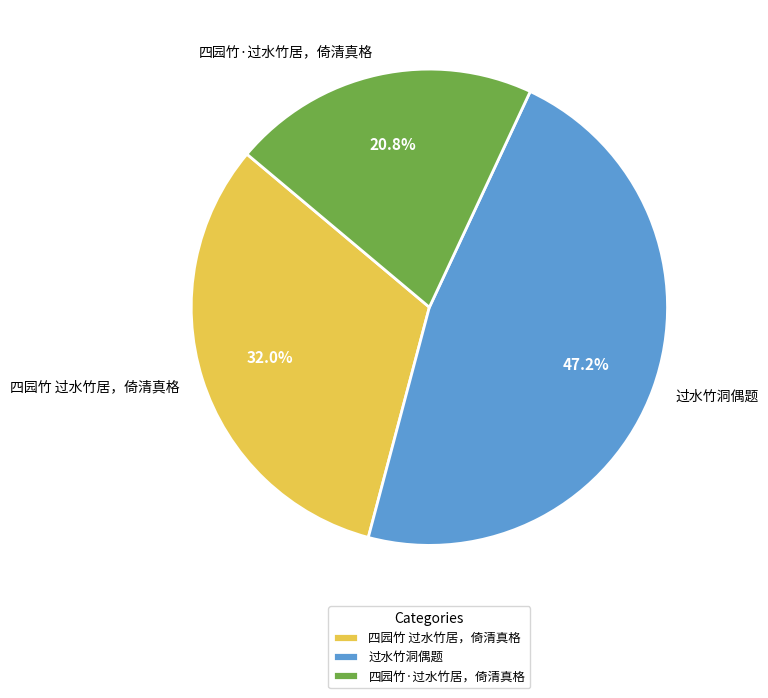

What is the ratio of the value at 过水竹洞偶题 to the value at 四园竹 过水竹居，倚清真格?

1.5